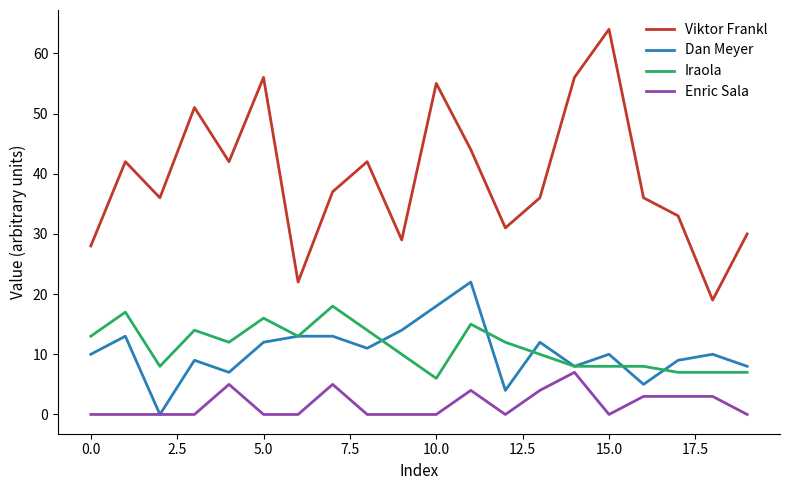

Rank the series by their maximum value, from highest to lowest.

Viktor Frankl, Dan Meyer, Iraola, Enric Sala